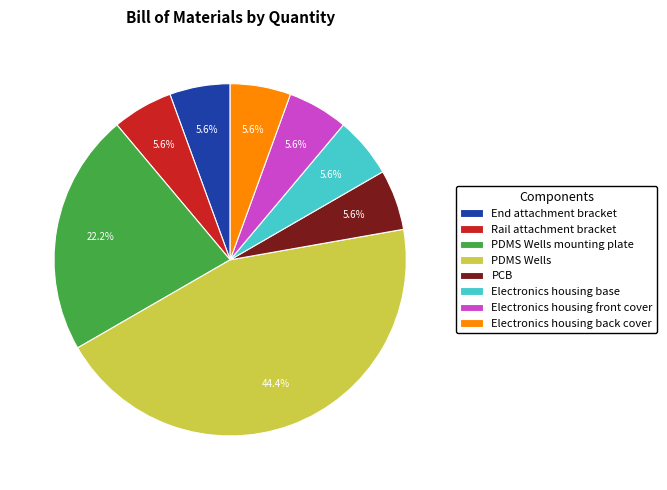

How many segments does this pie chart have?

8